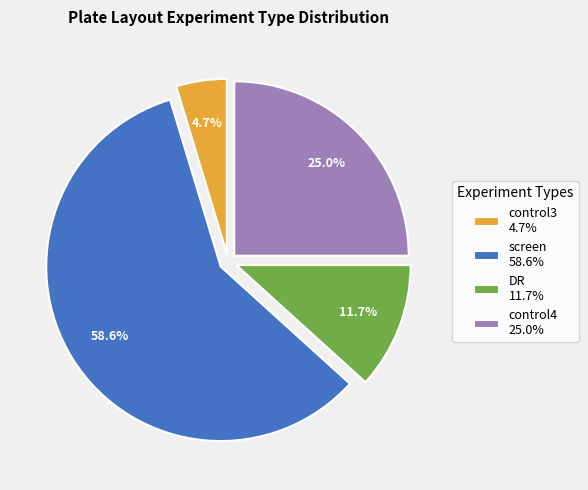

Which category accounts for the majority?

screen 58.6%